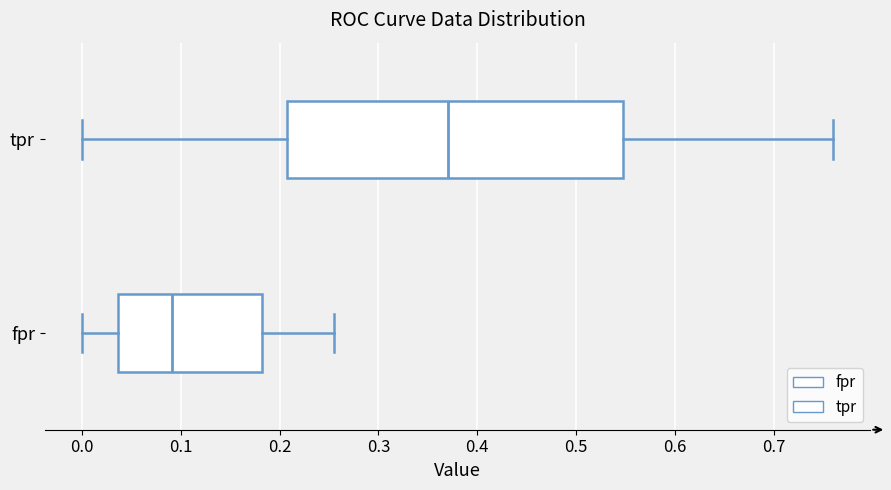

Reading bottom to top, transcribe this box plot: for each box, give where its median line is, the range the box spans, and where its two whiskers end, as read against the x-axis. The values are not printed on the chart, so give them approximately, as read against the axis.

fpr: median 0.09, box 0.04 to 0.18, whiskers 0.00 to 0.25
tpr: median 0.37, box 0.21 to 0.55, whiskers 0.00 to 0.76